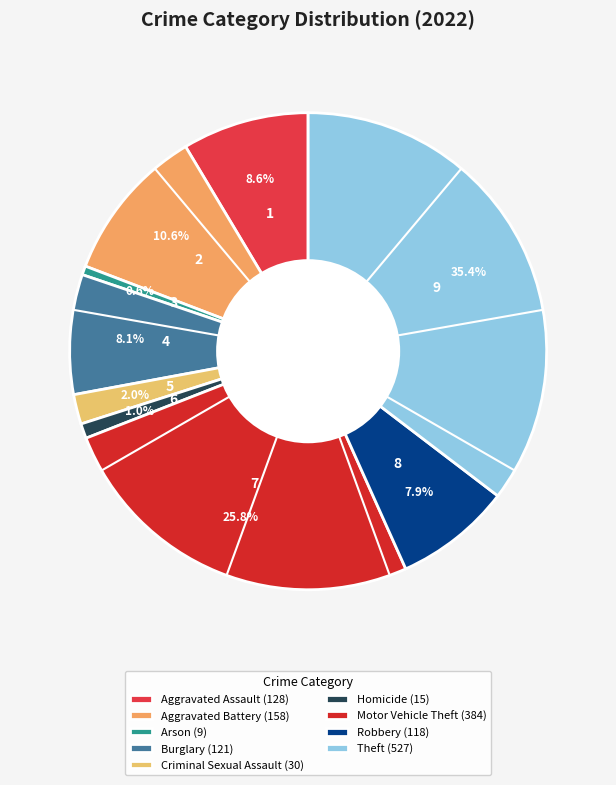

Count the number of slices in the pie.

9